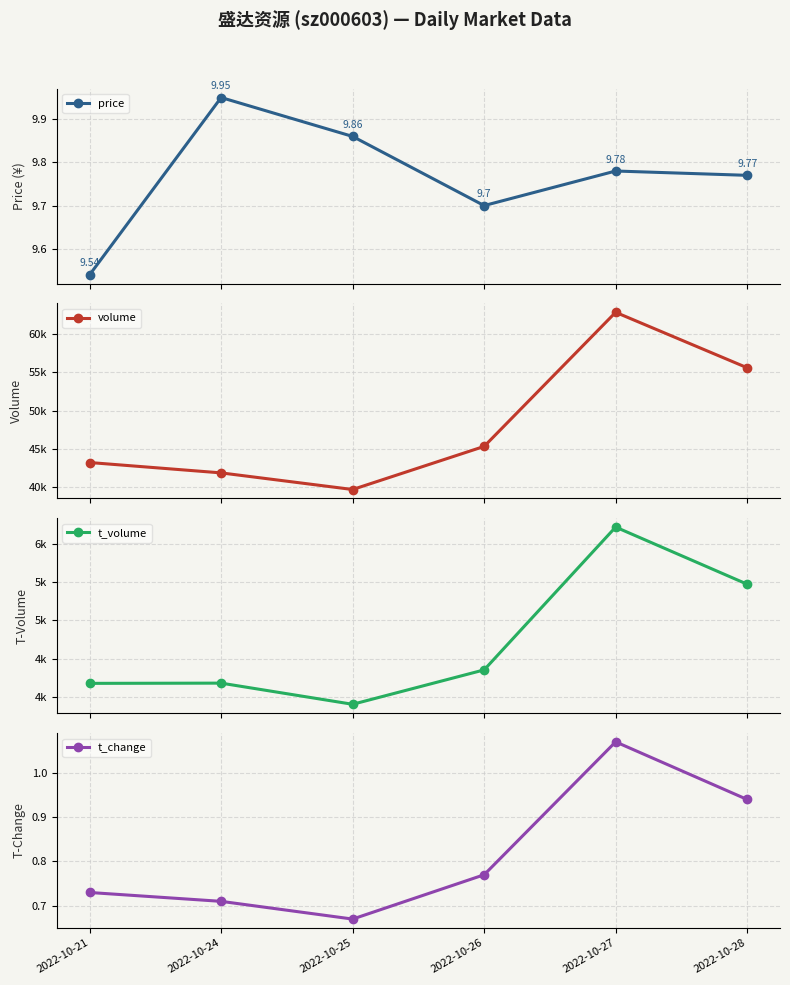

At which label is t_change closest to 0?

2022-10-25